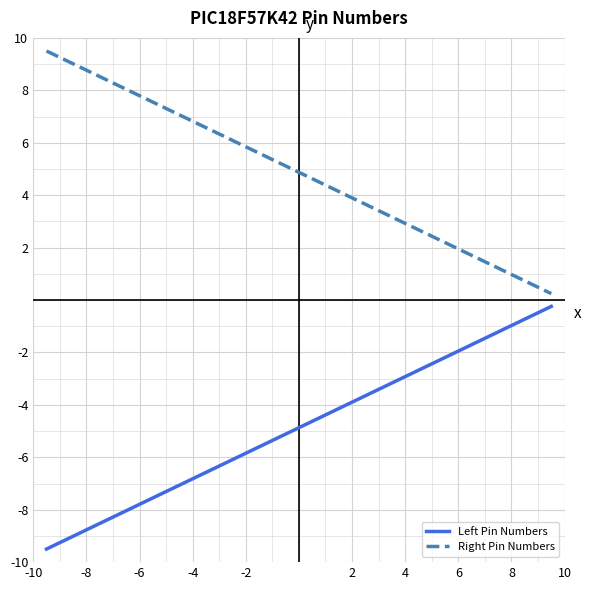

What is the minimum value for Left Pin Numbers?

-9.5